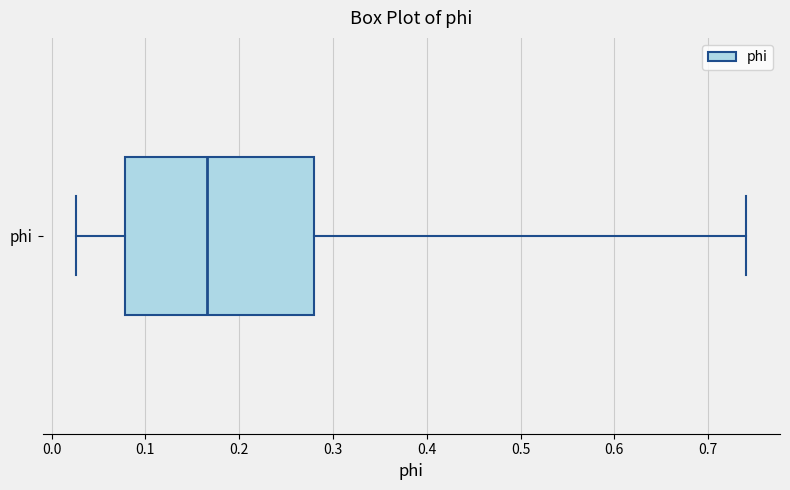

Transcribe this box plot: give where the median line is, the range the box spans, and where the two whiskers end, as read against the x-axis. The values are not printed on the chart, so give them approximately, as read against the axis.

median 0.17, box 0.08 to 0.28, whiskers 0.03 to 0.74